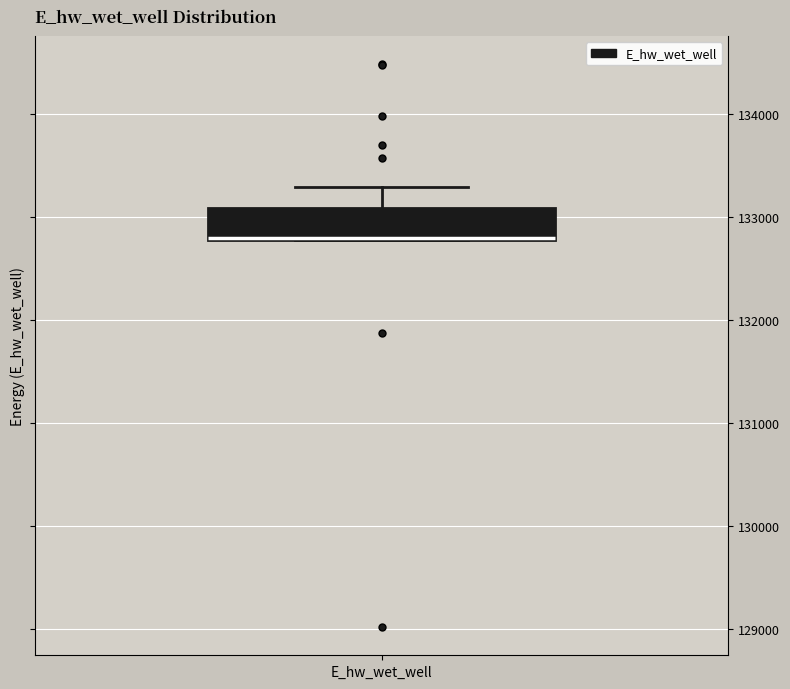

Transcribe this box plot: give where the median line is, the range the box spans, and where the two whiskers end, as read against the y-axis. The values are not printed on the chart, so give them approximately, as read against the axis.

median 132800 (drawn on the box's lower edge), box 132800 to 133100, whiskers 132800 to 133300